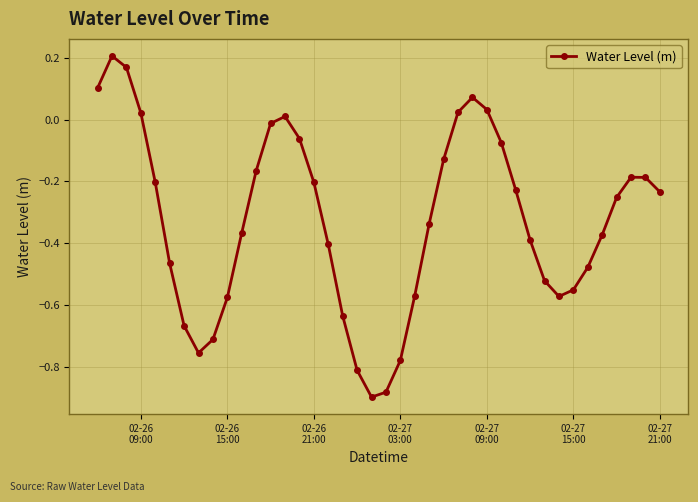

True or false: the data has more than 1 interior local peaks.

True